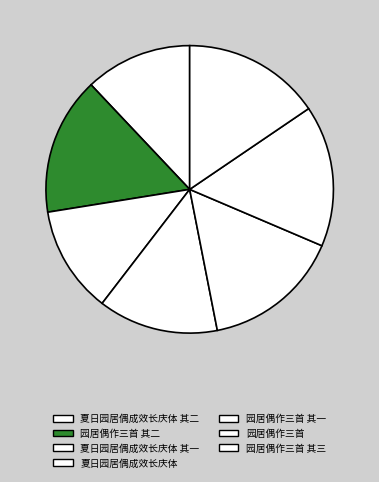

To the nearest percent, what portion does 园居偶作三首 其一 represent?

16%